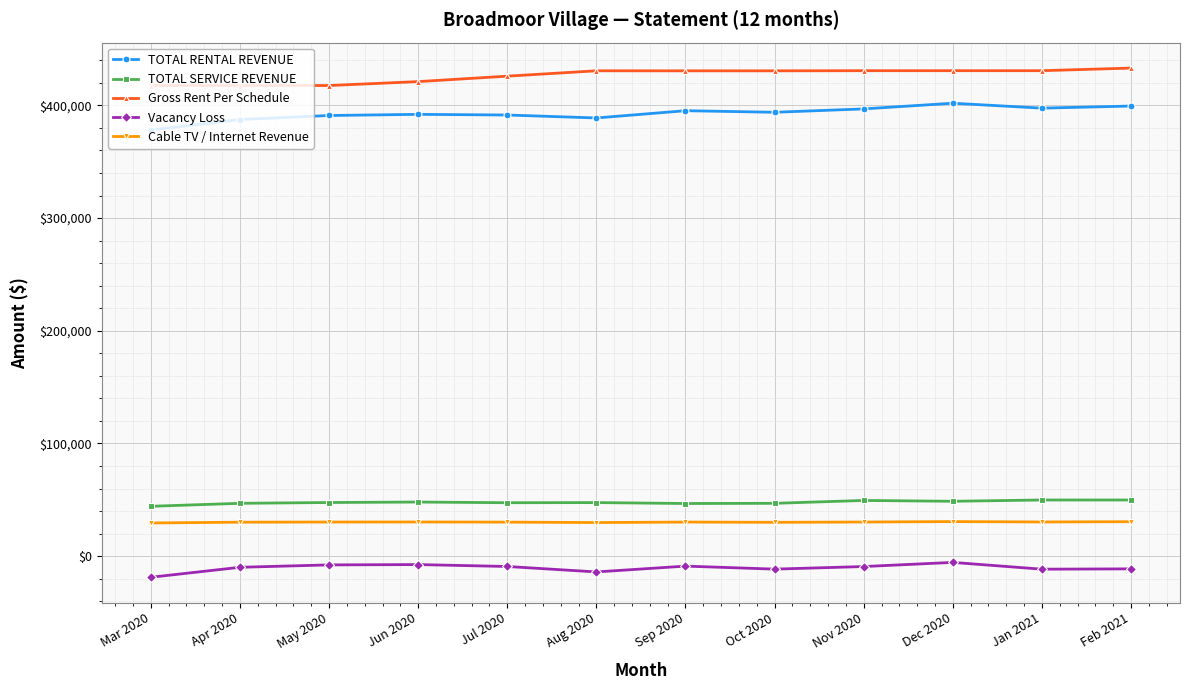

True or false: Cable TV / Internet Revenue and TOTAL RENTAL REVENUE intersect in this chart.

False